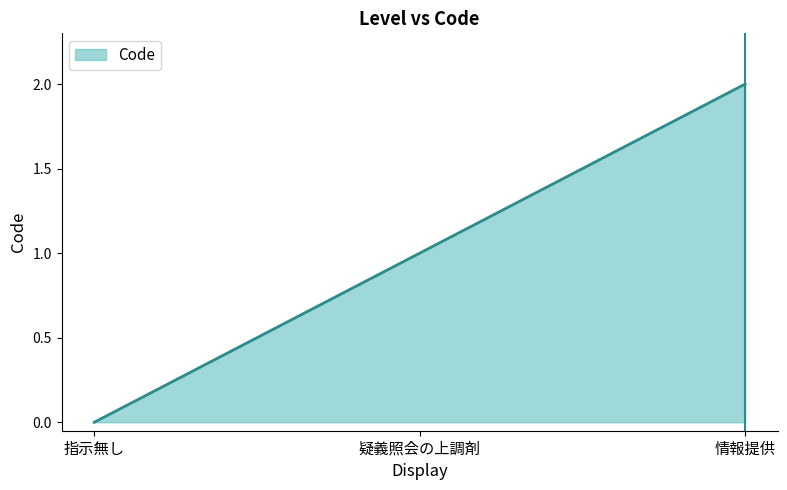

How many lines are shown in the chart?

1